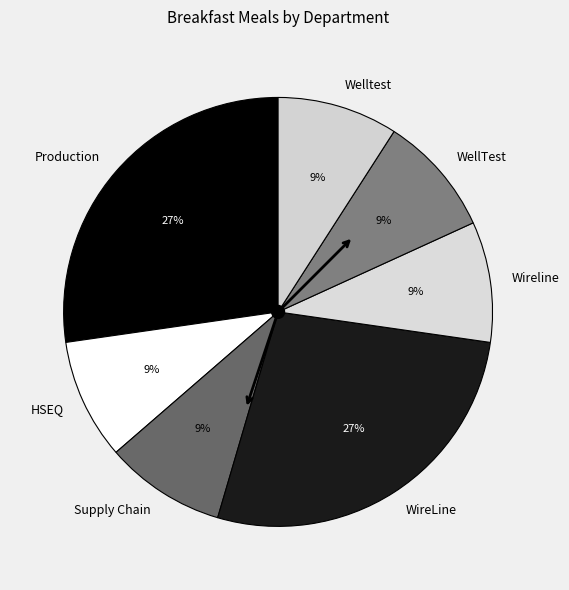

Is there any slice that represents more than half of the pie?

No